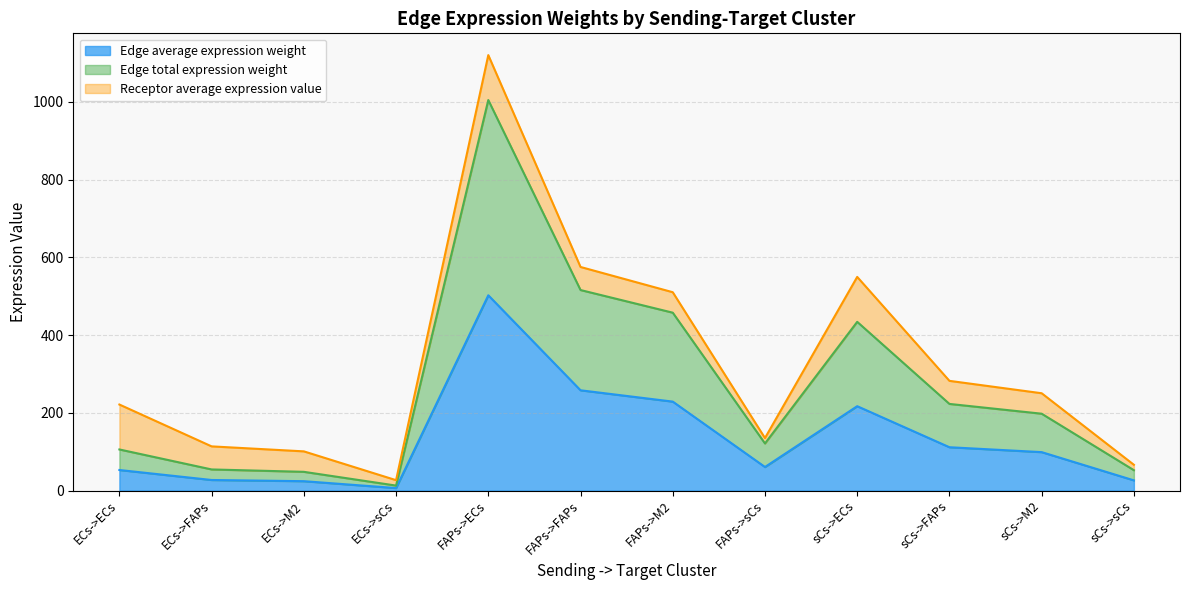

What is the approximate value of Edge total expression weight at ECs->FAPs?

54.3